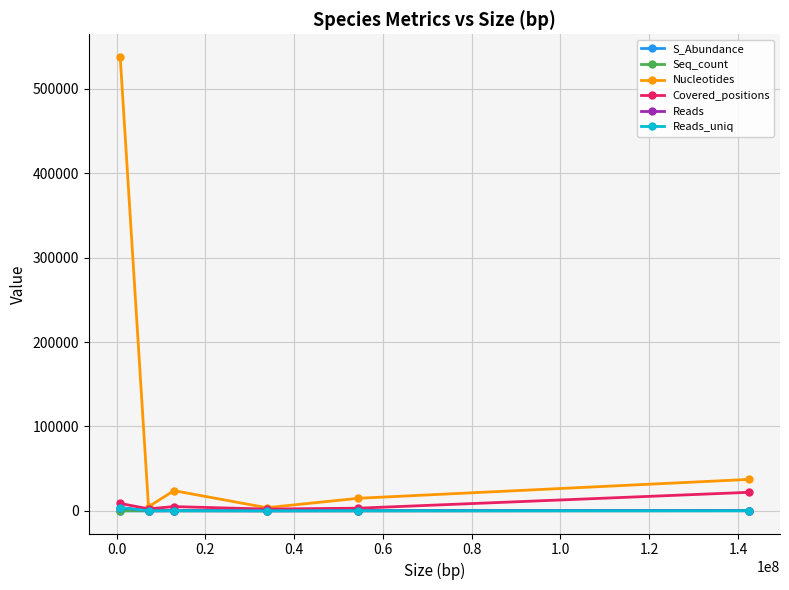

Which series has the widest spread of values?

Nucleotides